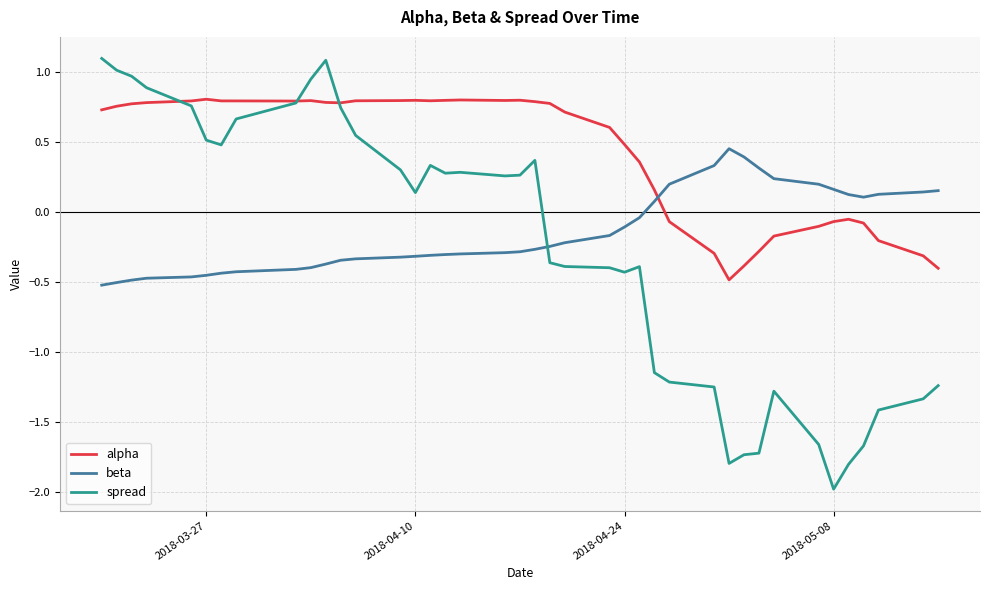

Which series has the largest total across all categories?

alpha